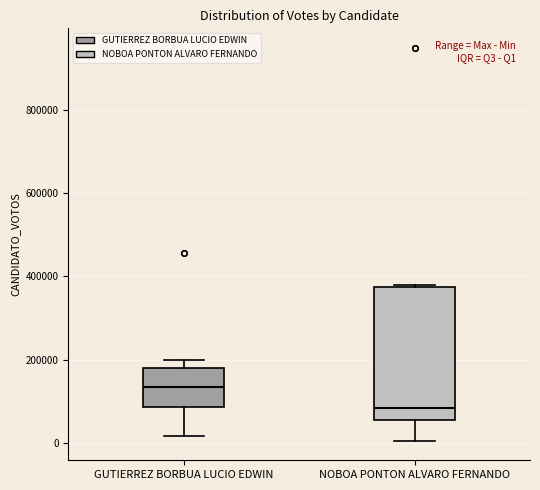

Reading left to right, read every box against the y-axis: the position of its median line, the range the box covers, and the ends of its whiskers. The values are not printed on the chart, so give them approximately, as read against the axis.

GUTIERREZ BORBUA LUCIO EDWIN: median 140000, box 80000 to 180000, whiskers 20000 to 200000
NOBOA PONTON ALVARO FERNANDO: median 80000, box 60000 to 380000, whiskers 0 to 380000